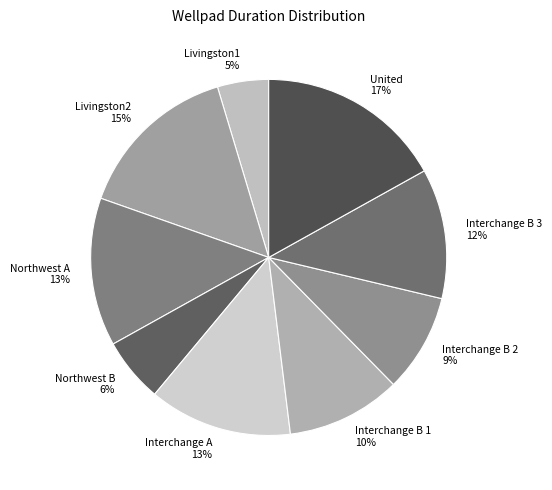

Is the sum of Interchange B 2 9% and Northwest A 13% greater than half?

No